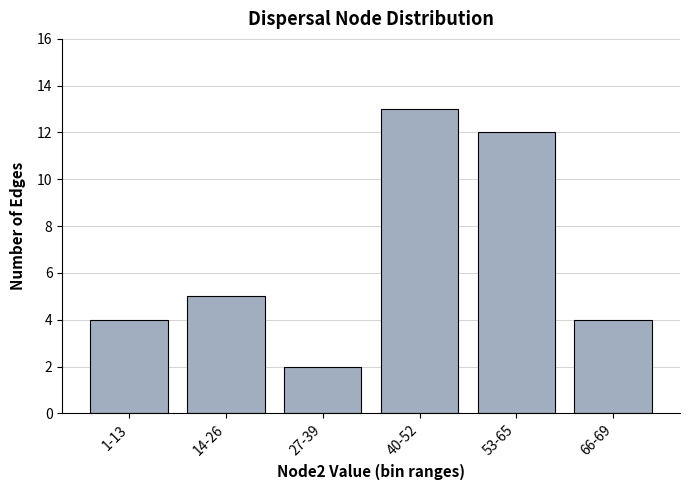

Reading left to right, what are all the values shown in this chart?

1-13=4	14-26=5	27-39=2	40-52=13	53-65=12	66-69=4